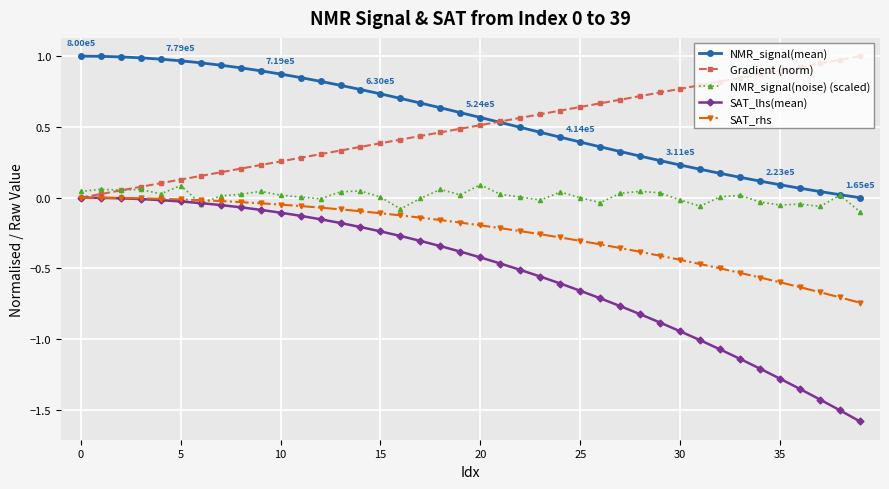

How many values in the NMR_signal(mean) series exceed 0?

39